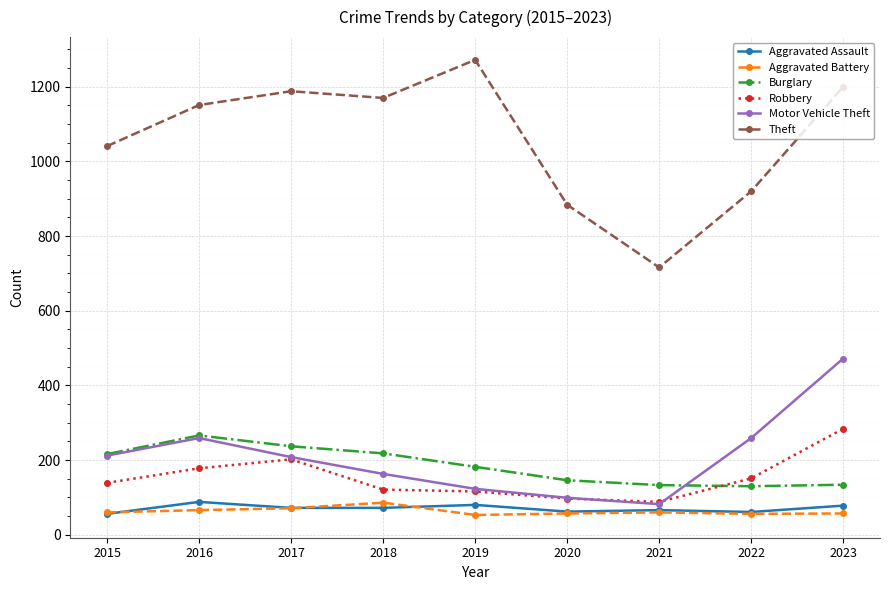

How many categories are shown in the chart?

9